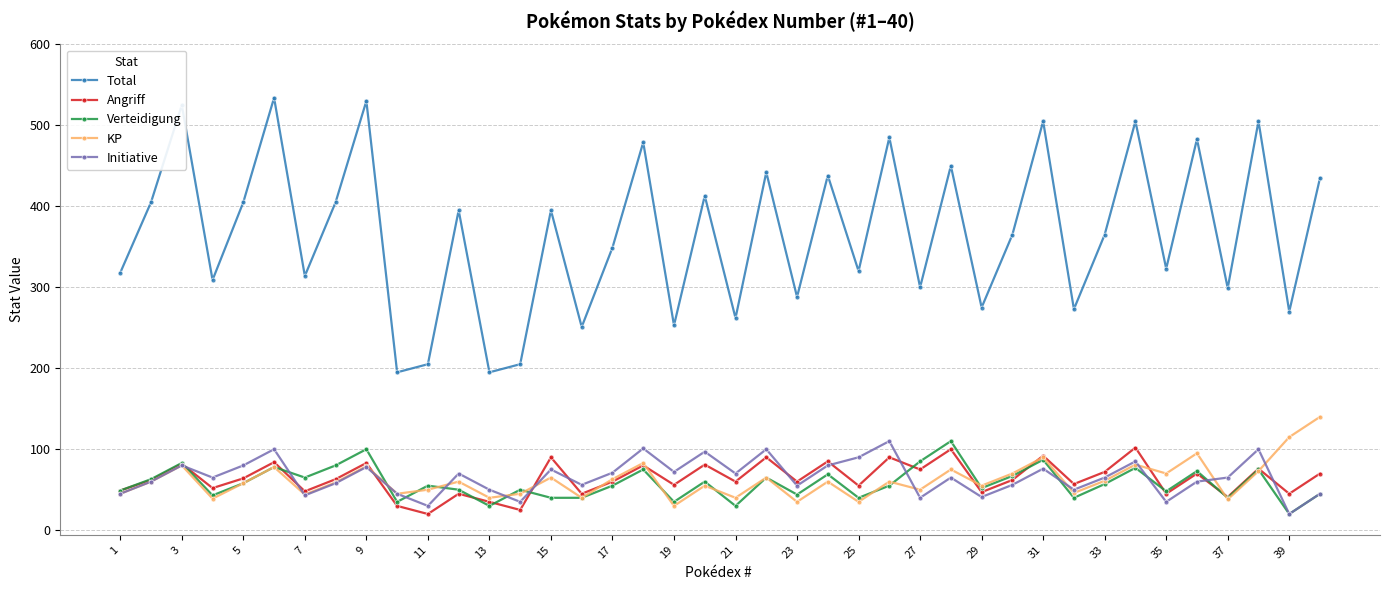

Which series has the largest range (max minus min)?

Total